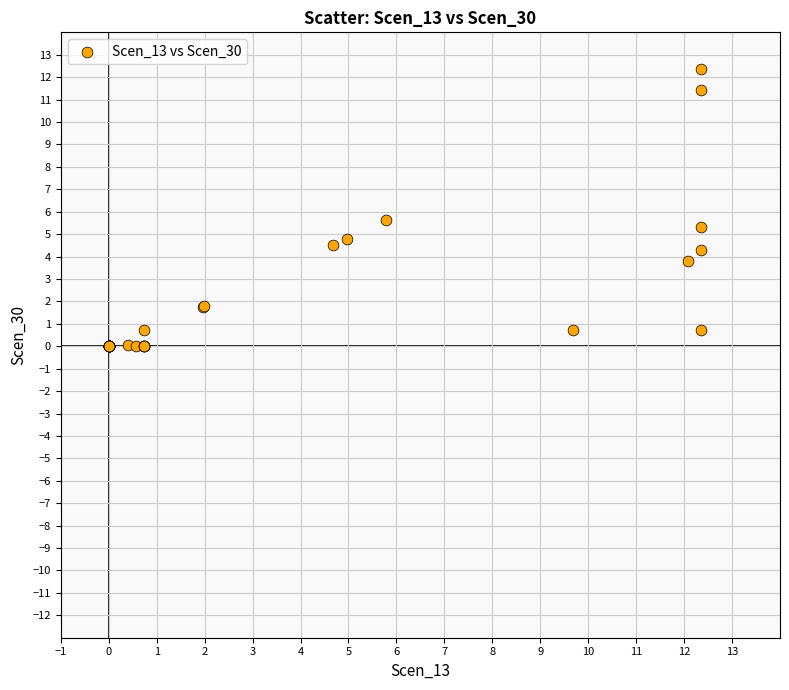

What Y value in the scatter plot is closest to 6?

5.6